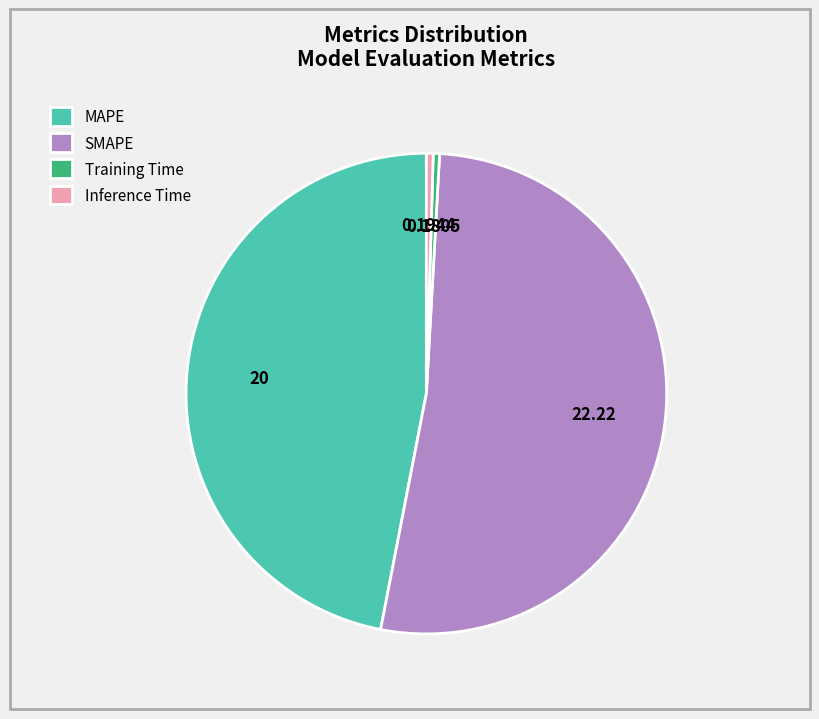

Is it true that SMAPE is 41% of the pie?

False